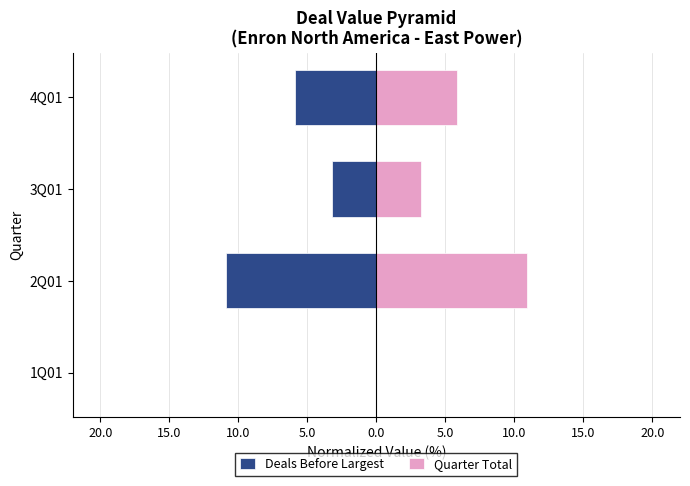

What is the minimum value shown in the chart?

-10.9